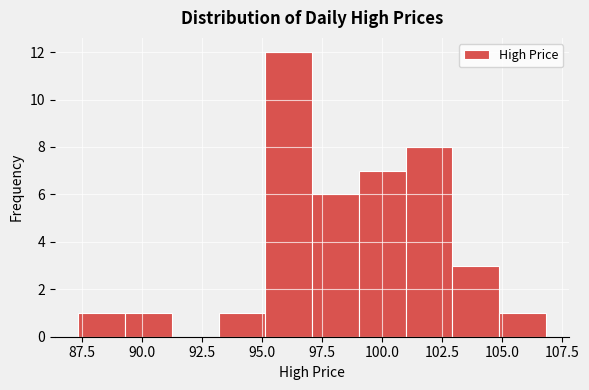

Around what value on the x-axis is the tallest bar? Give the approximate position of its centre, as read against the axis.

96.0